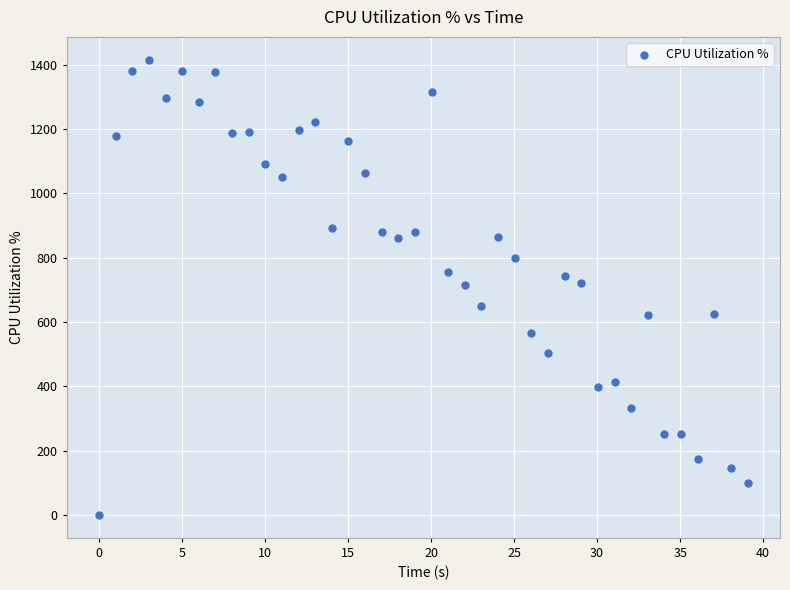

What is the range of Y values (max minus min)?

1415.9